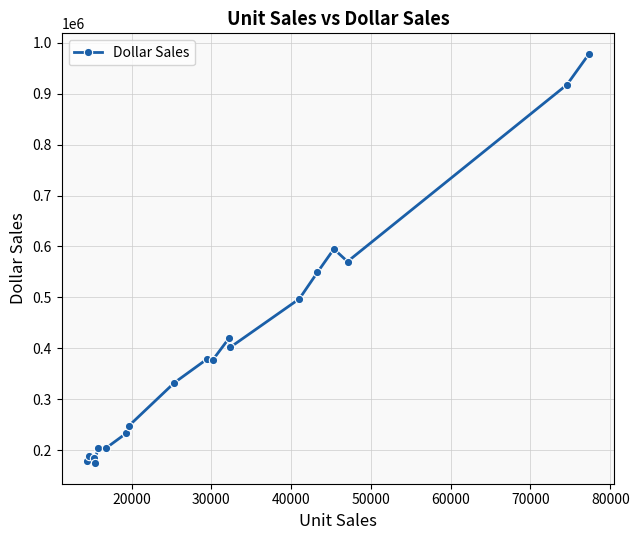

True or false: there are more than 1 points higher than both neighbors.

True